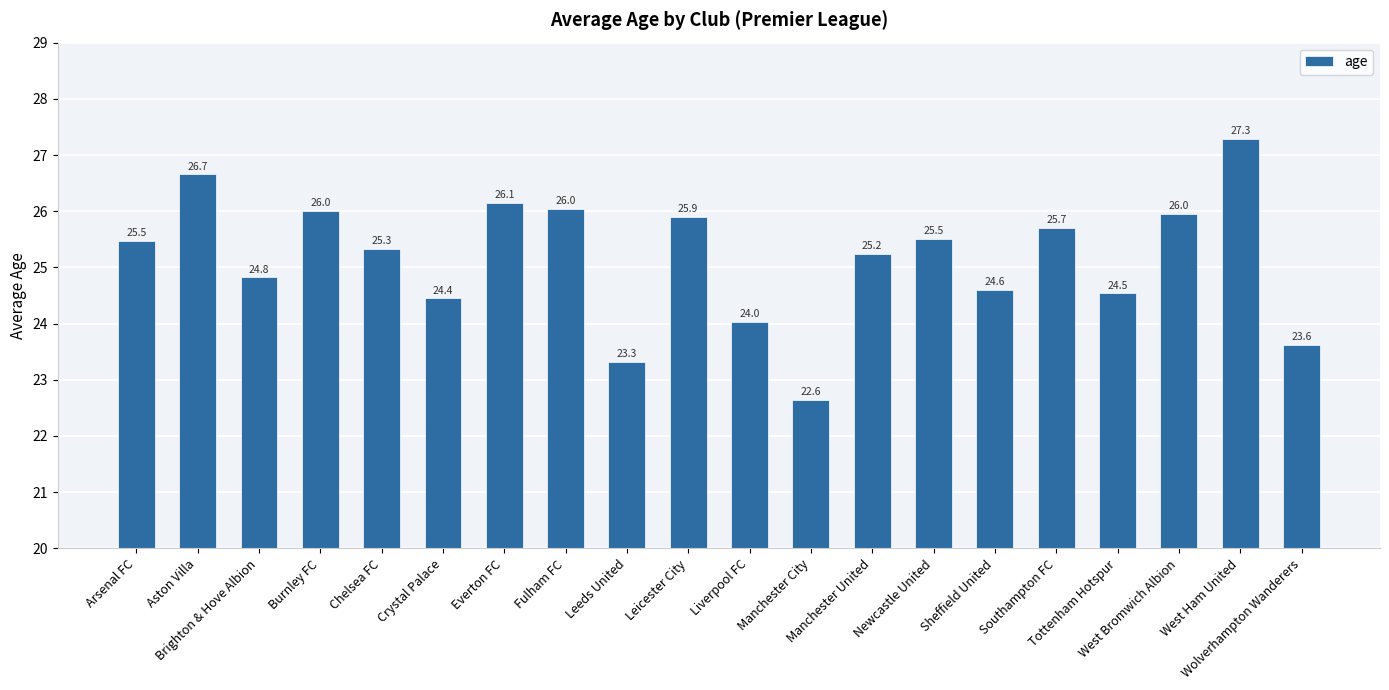

Where does the data first go above 25?

Arsenal FC